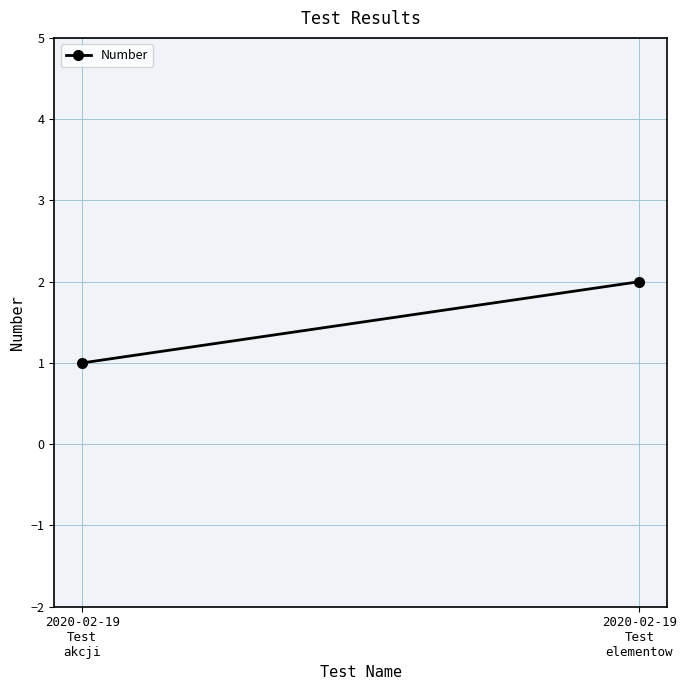

How many lines are shown in the chart?

1